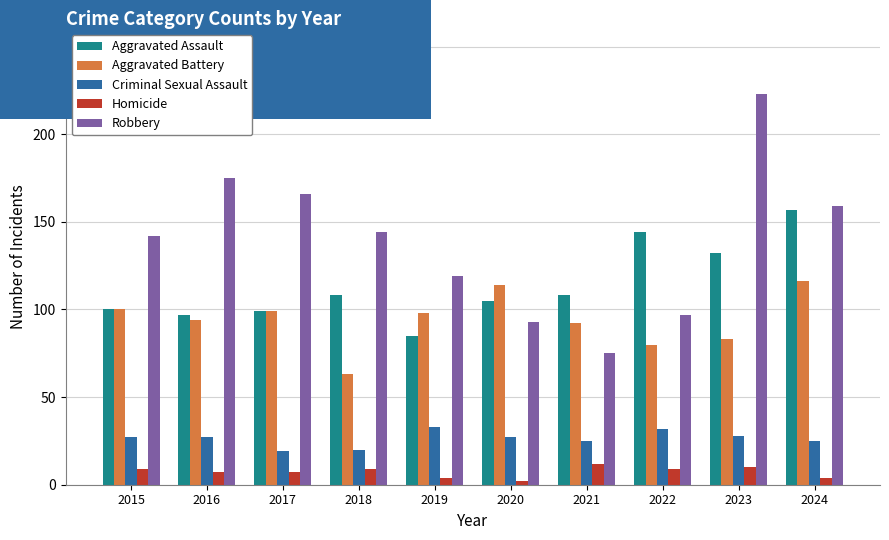

At which category does the chart reach its peak across all series?

2023